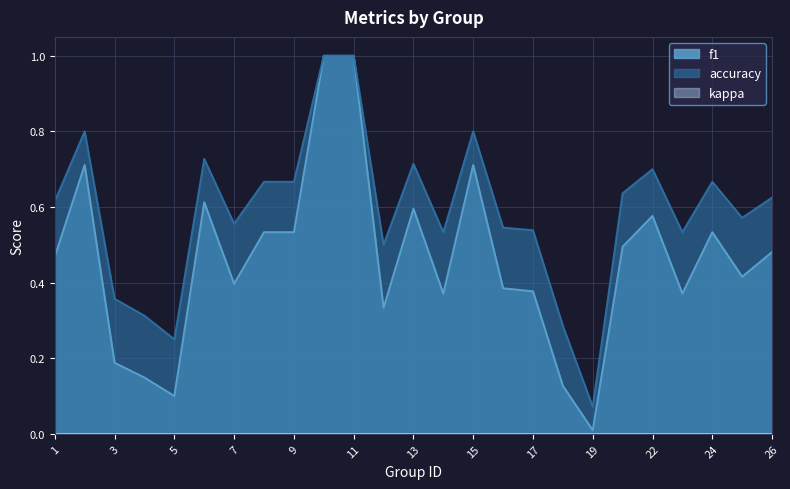

At which category does the chart reach its peak across all series?

10